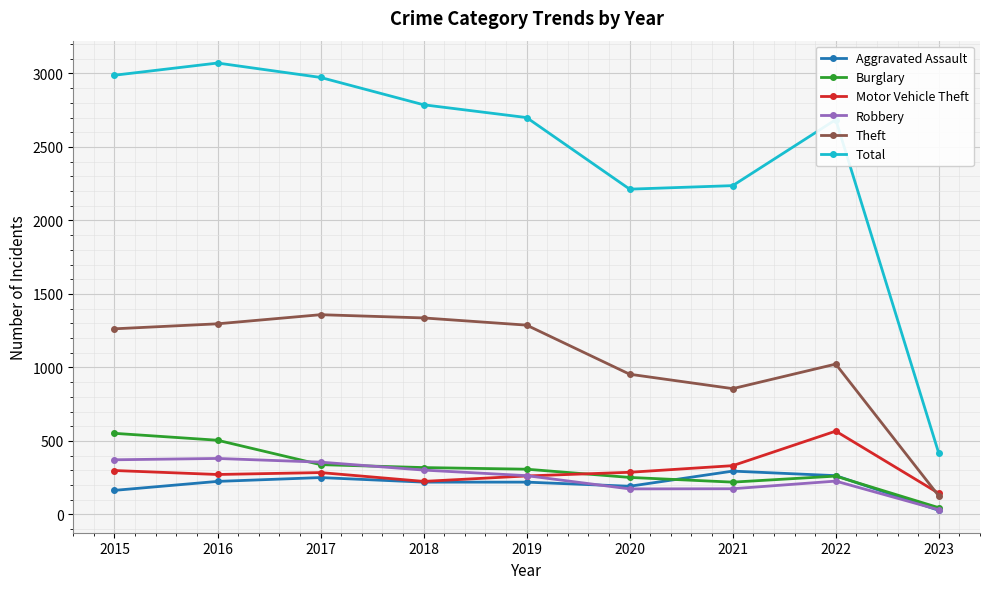

What are all the series names shown in the legend?

Aggravated Assault, Burglary, Motor Vehicle Theft, Robbery, Theft, Total